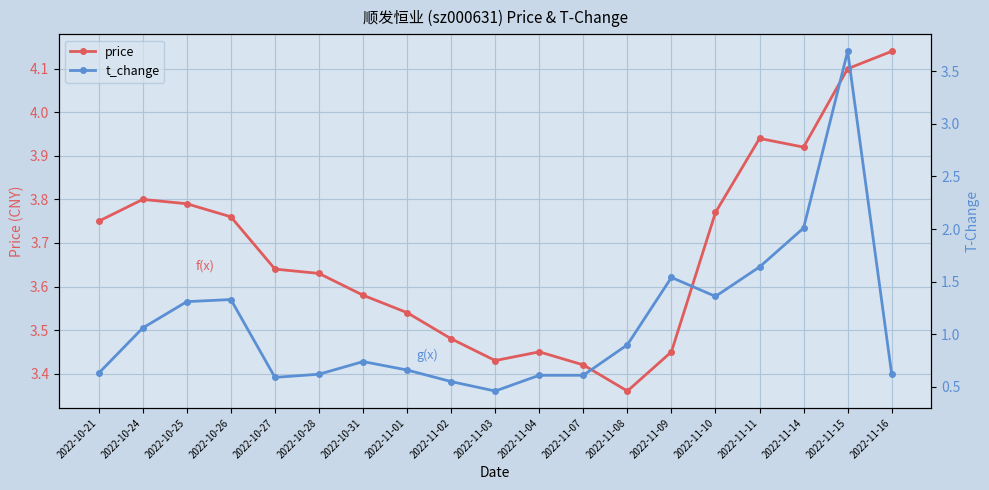

Is this an area chart (filled region under the line)?

No